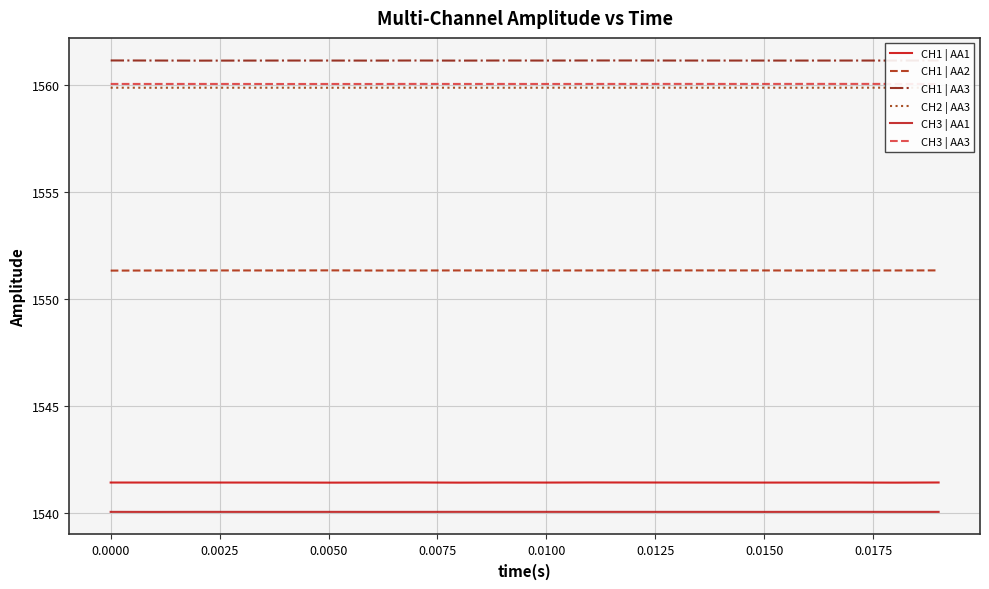

How many interior local valleys does the CH2 | AA3 series have?

7